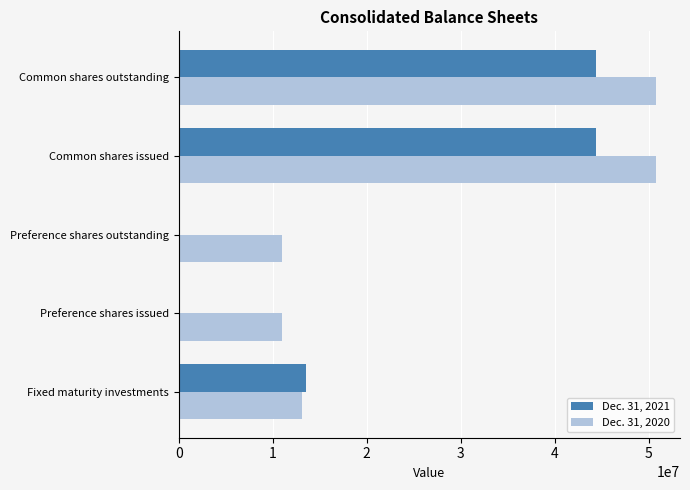

Is it true that Dec. 31, 2020 equals 31075190 at Common shares issued?

False